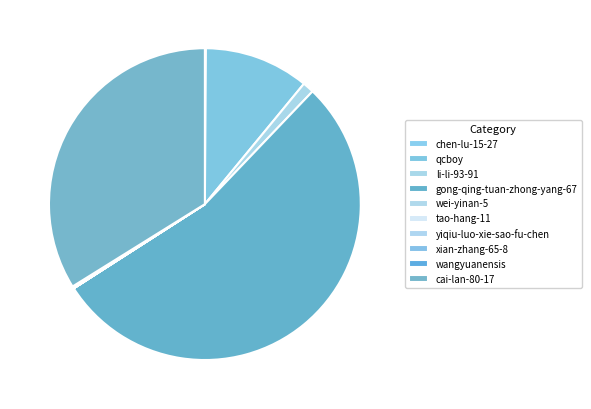

Does cai-lan-80-17 account for over 50% of the chart?

No